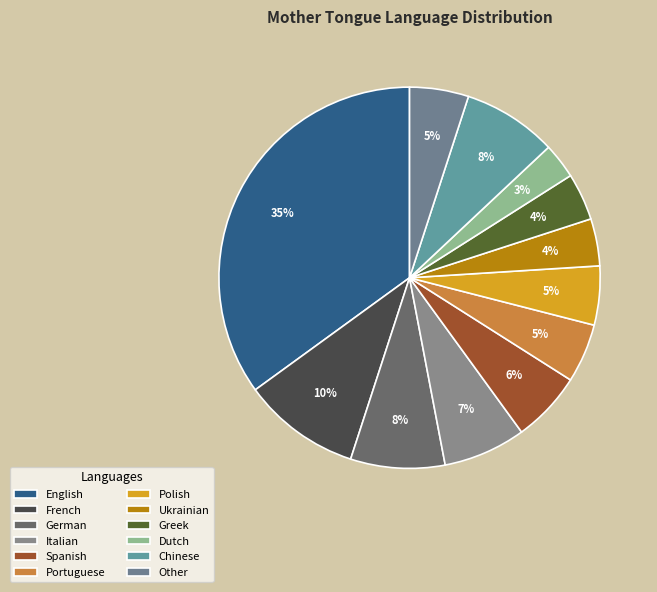

Does any single category account for the majority?

No